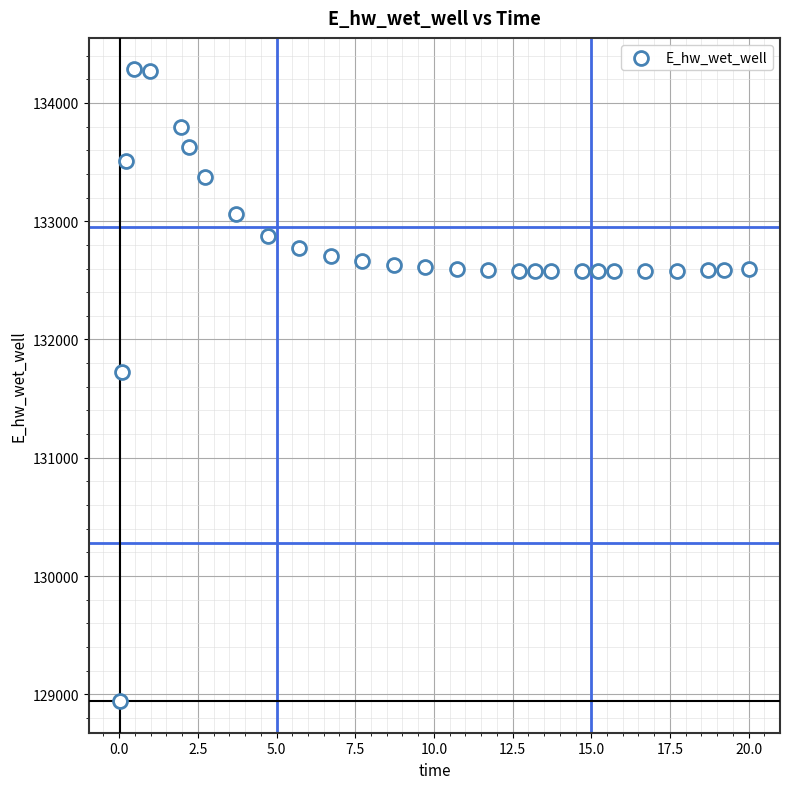

What Y value in the scatter plot is closest to 131612?

131727.9